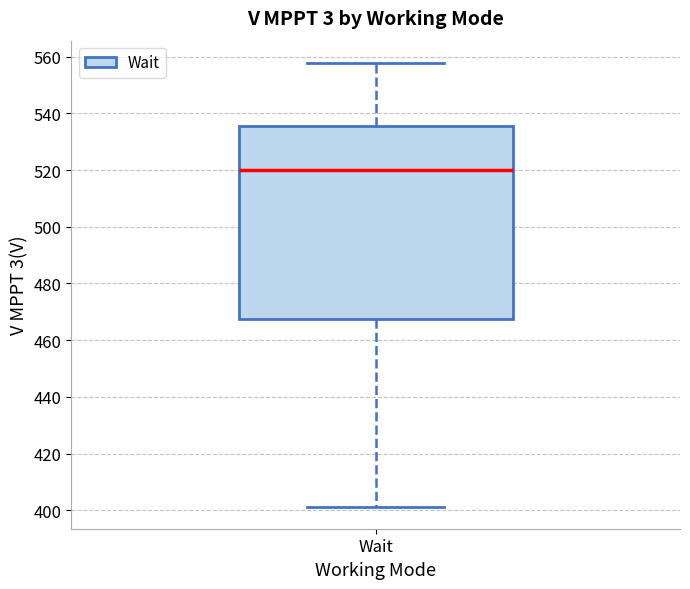

Read this box plot against the y-axis: the position of the median line, the range covered by the box, and the ends of both whiskers. The values are not printed on the chart, so give them approximately, as read against the axis.

median 520, box 468 to 536, whiskers 402 to 558